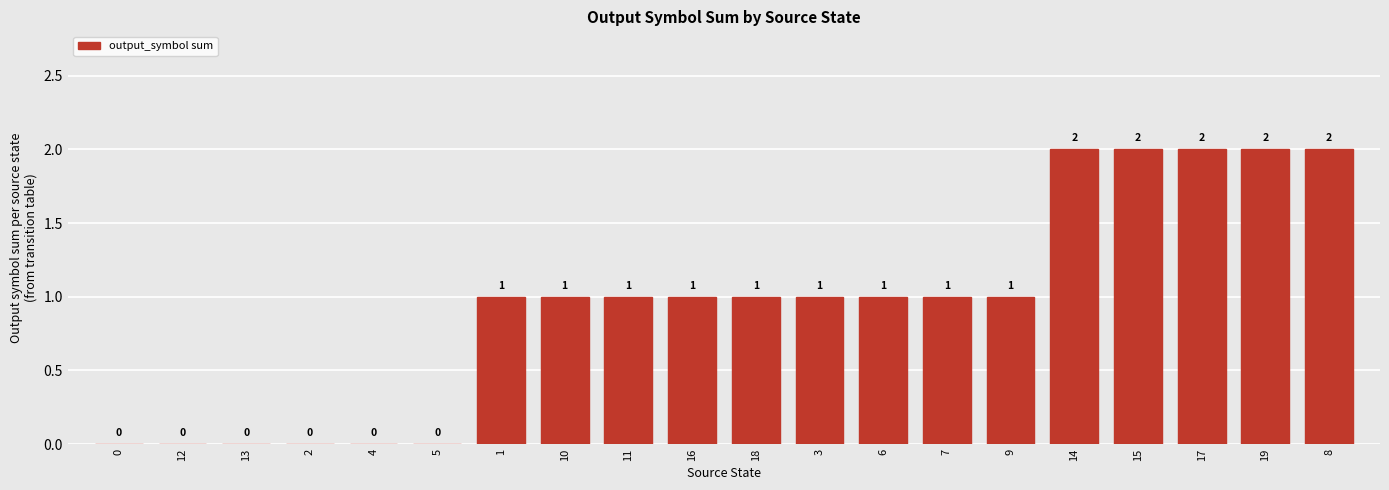

What is the approximate value at 15?

2